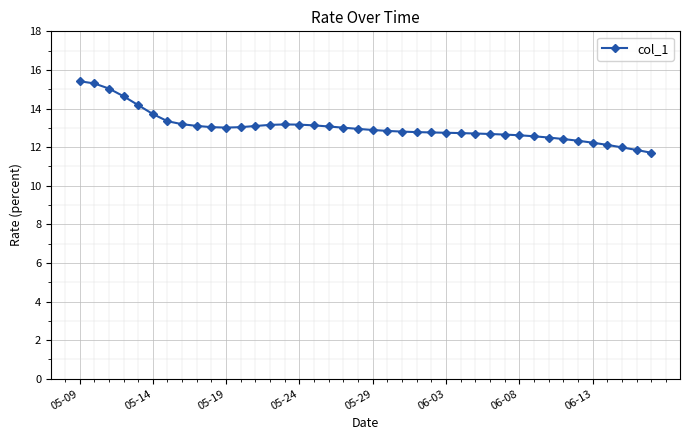

What is the sum of all values?

521.6